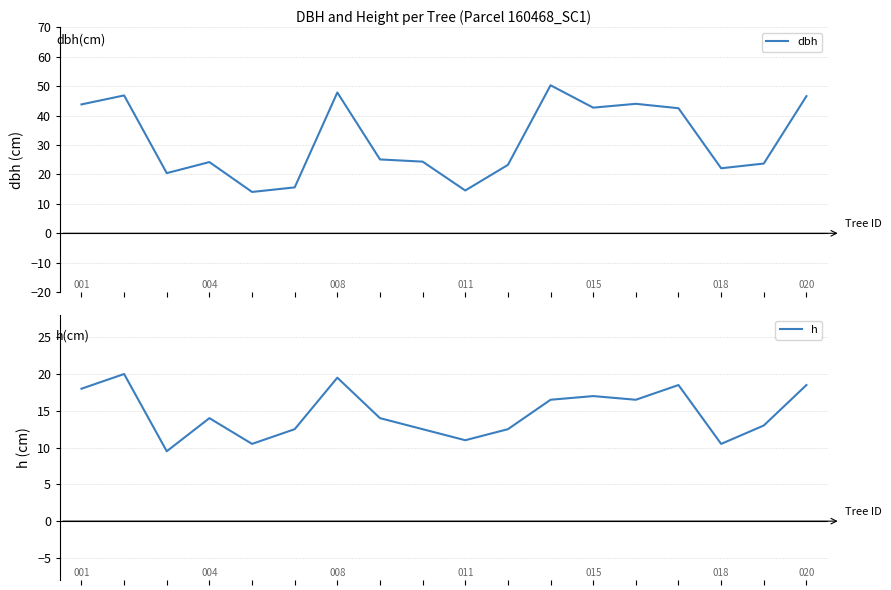

Does the chart display data point markers on the line(s)?

No